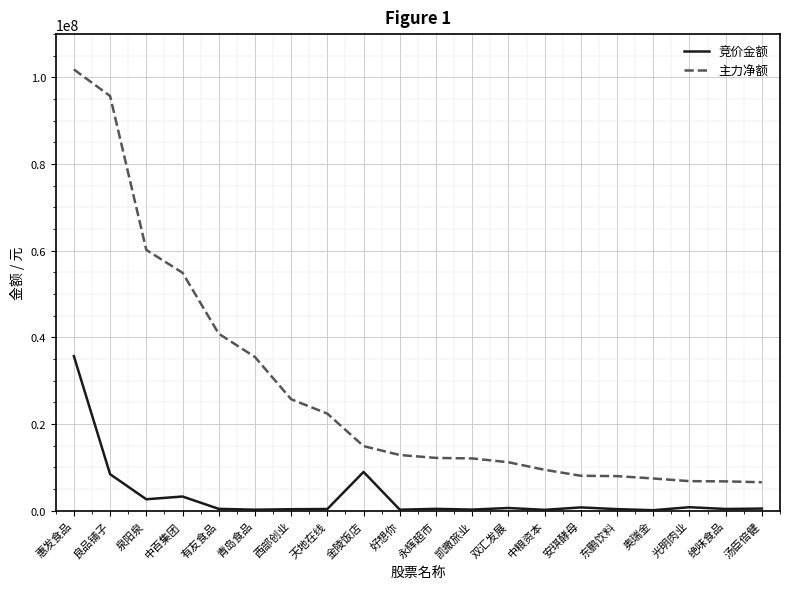

How many distinct data groups are displayed?

2